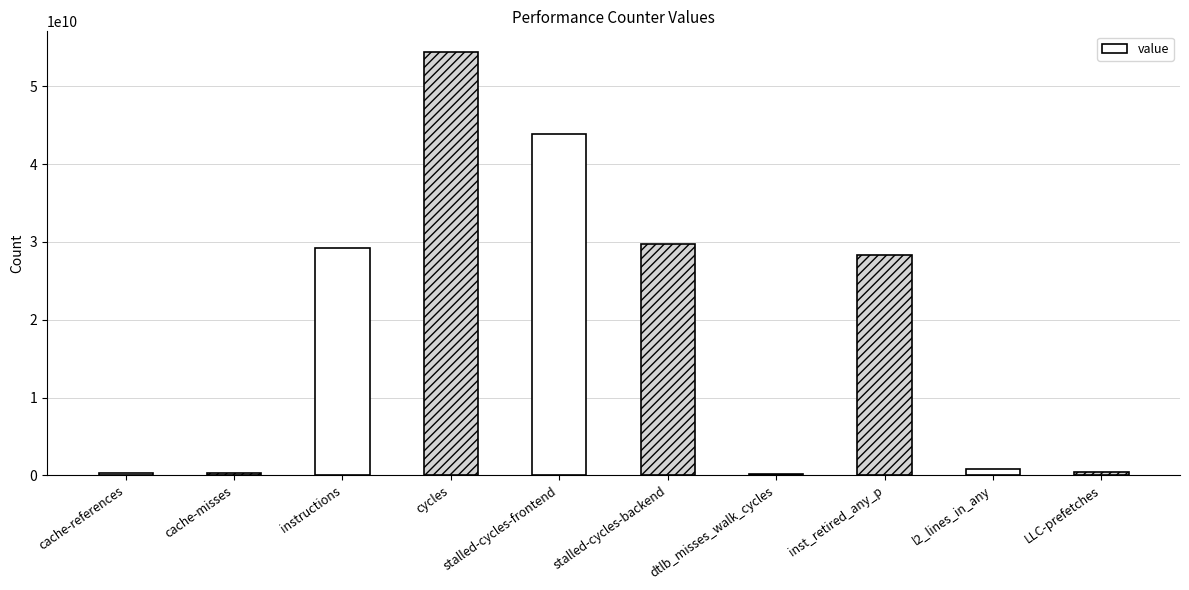

What is the sum of all values?

187560320006